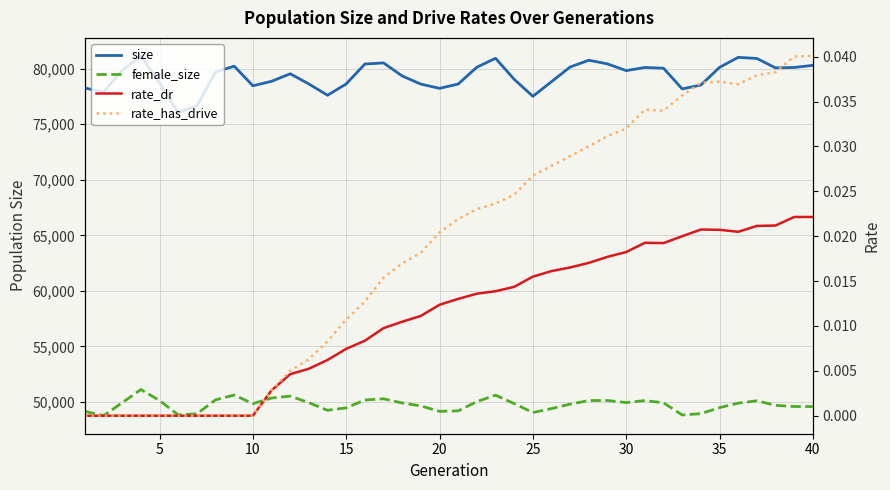

Rank the series by their maximum value, from highest to lowest.

size, female_size, rate_has_drive, rate_dr